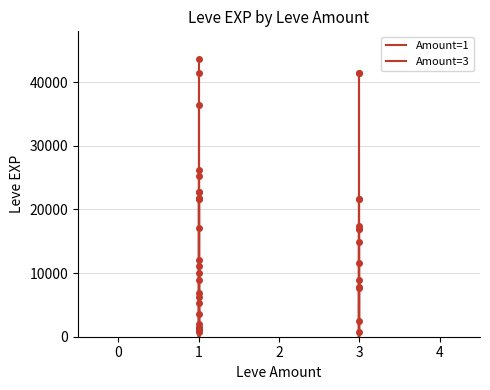

Where is the data nearest to the value 22200?

1